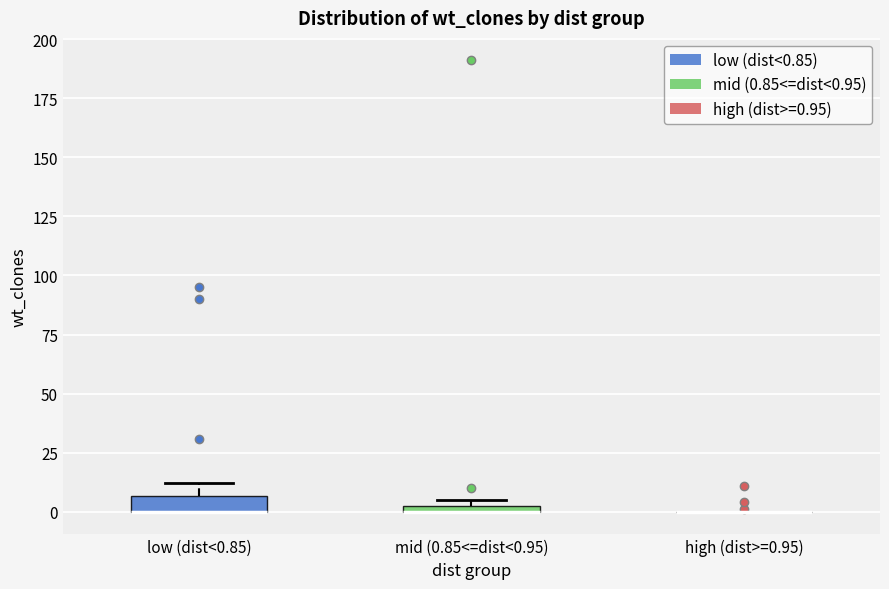

Where is the upper edge of the box for low (dist<0.85) on the y-axis? The values are not printed on the chart, so give them approximately, as read against the axis.

5